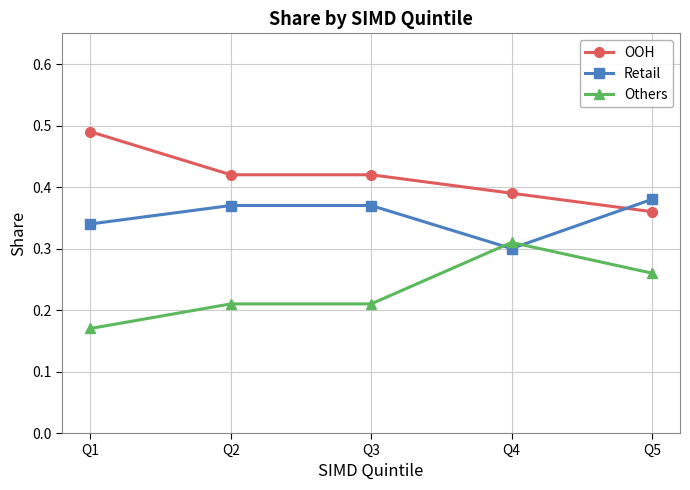

Which series has the widest spread of values?

Others